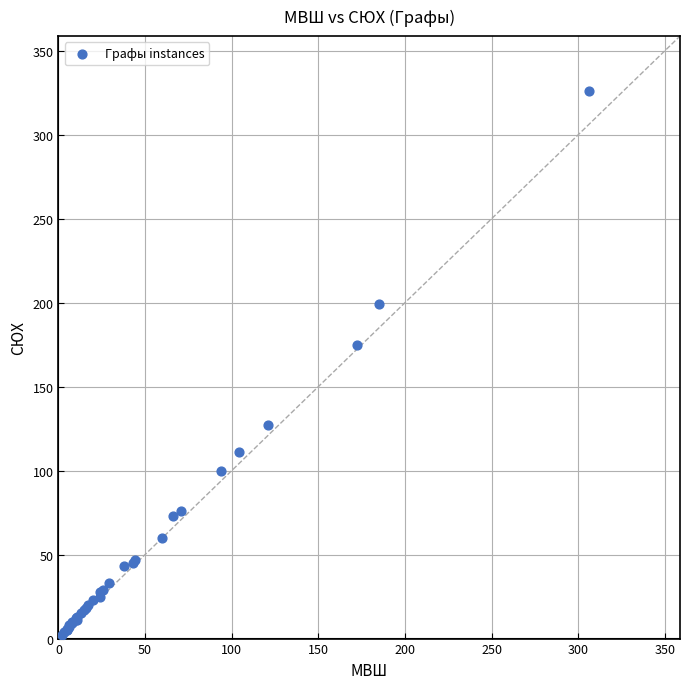

What Y value in the scatter plot is closest to 164?

175